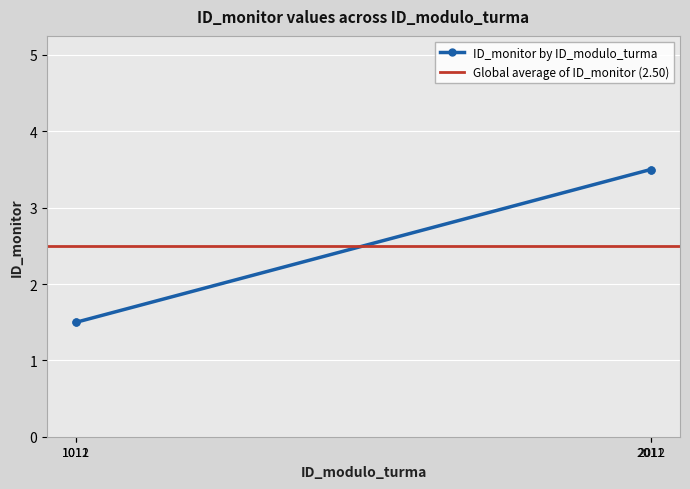

What is the highest value of the ID_monitor by ID_modulo_turma series?

3.5